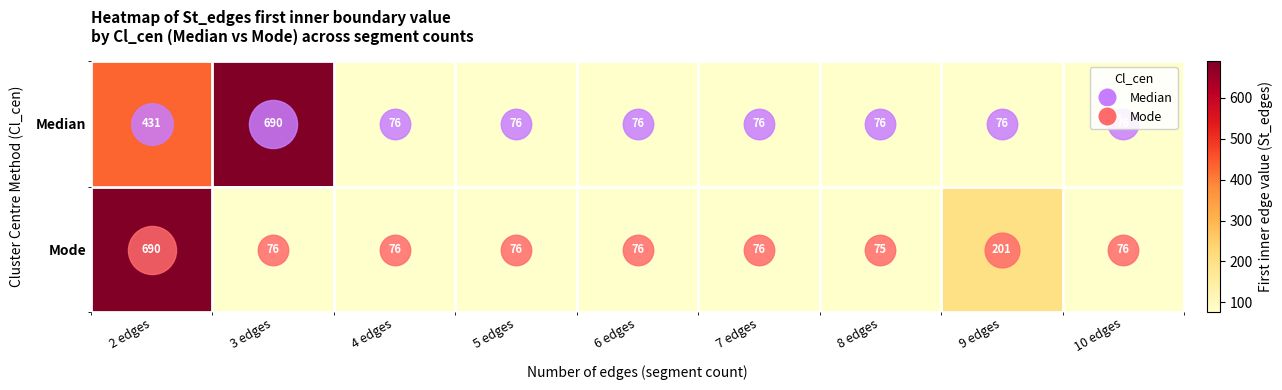

The value of Median at 2 edges is 260. True or false?

False